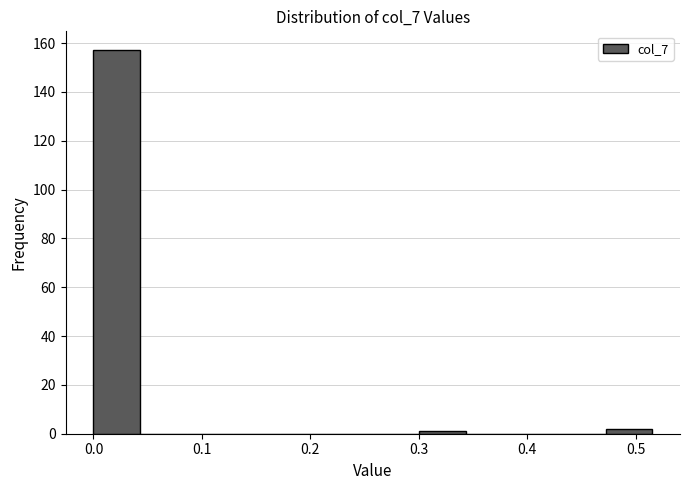

Reading left to right, list every bar in this chart as the range it spans on the x-axis followed by its height. Neither the bar edges nor the heights are printed on the chart, so give them approximately, as read against the axes.

0.00 to 0.04: 158
0.04 to 0.09: 0
0.09 to 0.13: 0
0.13 to 0.17: 0
0.17 to 0.21: 0
0.21 to 0.26: 0
0.26 to 0.30: 0
0.30 to 0.34: under 2
0.34 to 0.39: 0
0.39 to 0.43: 0
0.43 to 0.47: 0
0.47 to 0.52: 2